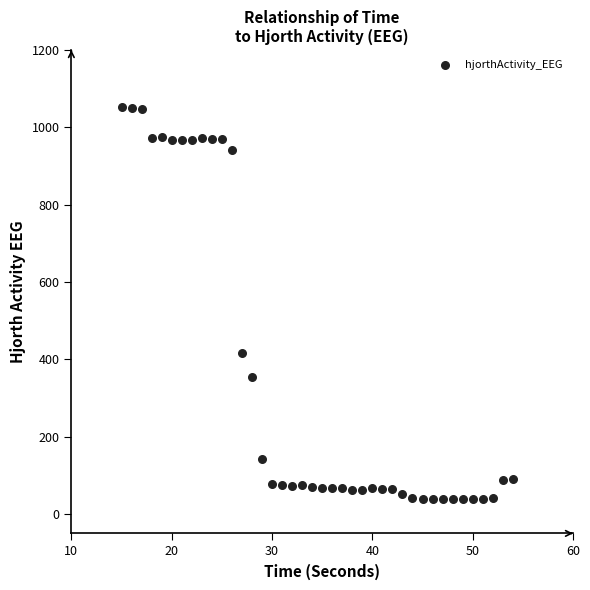

What is the range of X values (max minus min)?

39.0